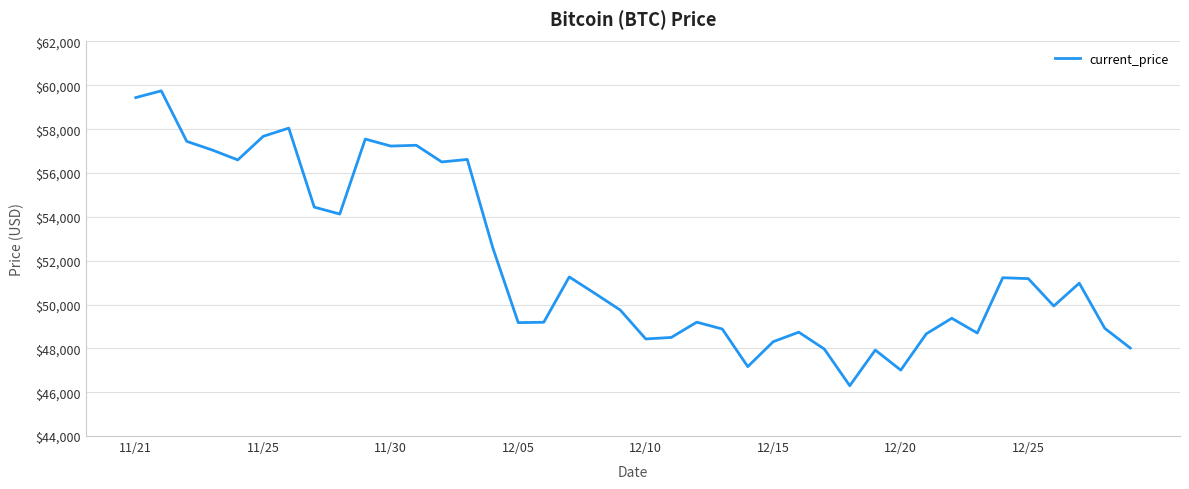

What is the difference between the maximum and minimum values?

13453